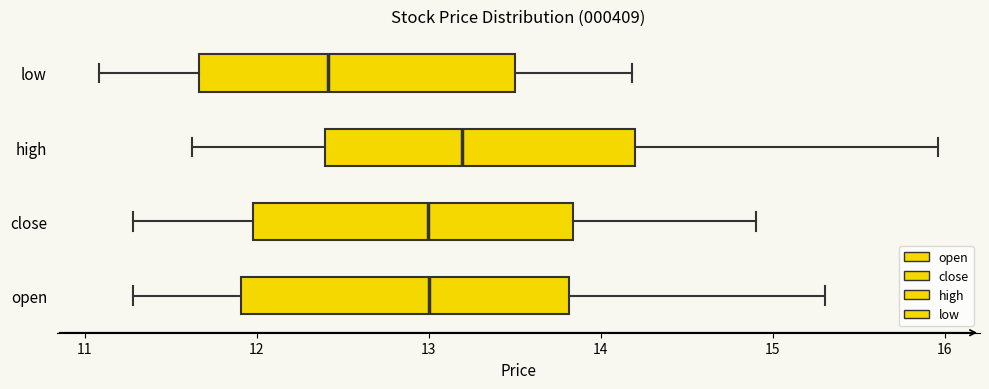

Which box's median line is the furthest to the left?

low